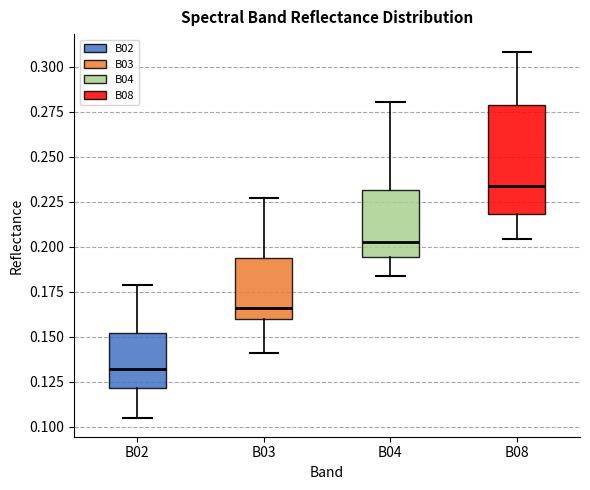

Reading left to right, read every box against the y-axis: the position of its median line, the range the box covers, and the ends of its whiskers. The values are not printed on the chart, so give them approximately, as read against the axis.

B02: median 0.130, box 0.120 to 0.150, whiskers 0.105 to 0.180
B03: median 0.165, box 0.160 to 0.195, whiskers 0.140 to 0.225
B04: median 0.200, box 0.195 to 0.230, whiskers 0.185 to 0.280
B08: median 0.235, box 0.220 to 0.280, whiskers 0.205 to 0.310